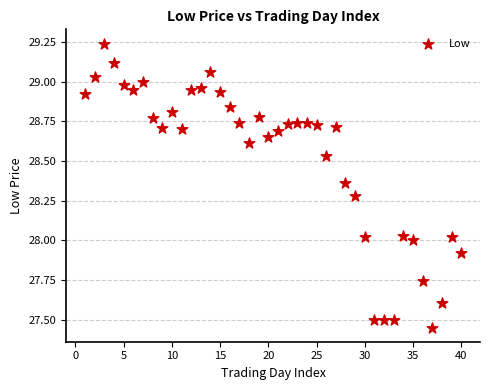

What is the range of X values (max minus min)?

39.0